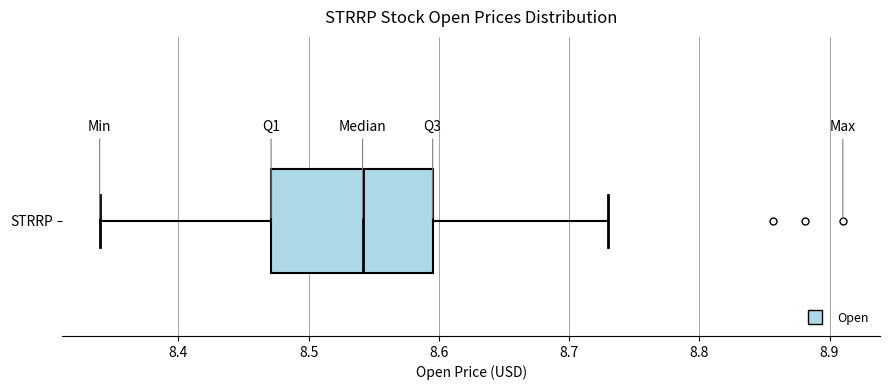

Where does the right whisker of the box for STRRP end on the x-axis? The values are not printed on the chart, so give them approximately, as read against the axis.

8.73